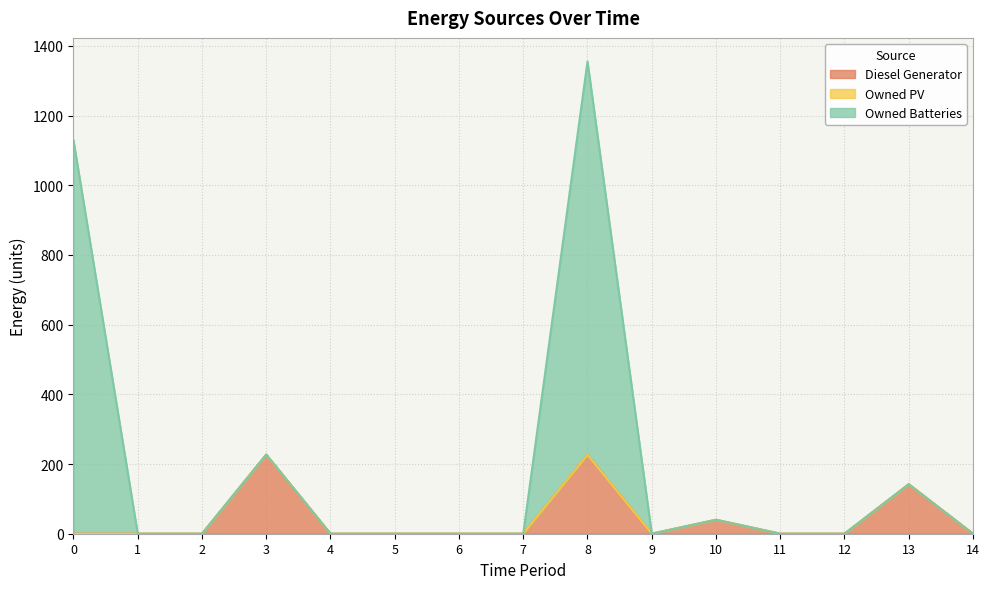

How many categories are shown in the chart?

15